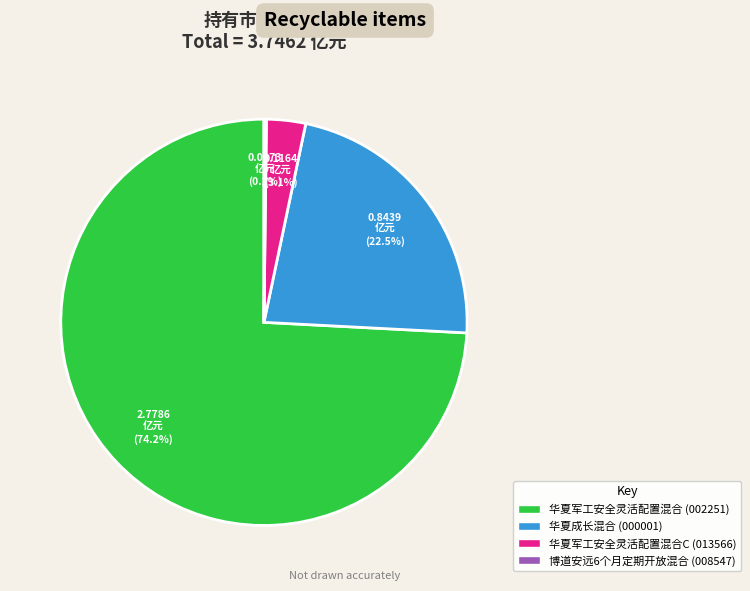

What is the majority slice?

华夏军工安全灵活配置混合 (002251)